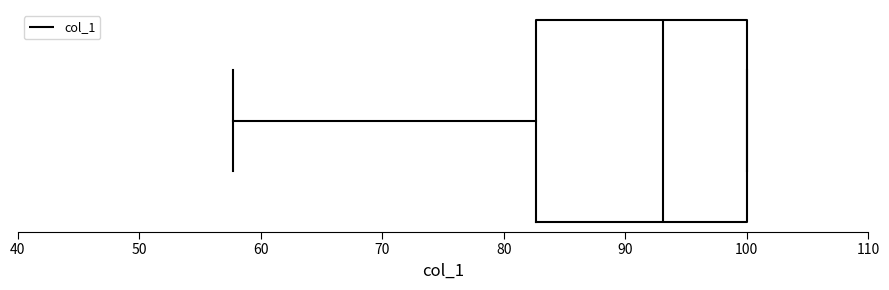

Where is the right edge of the box on the x-axis? The values are not printed on the chart, so give them approximately, as read against the axis.

100